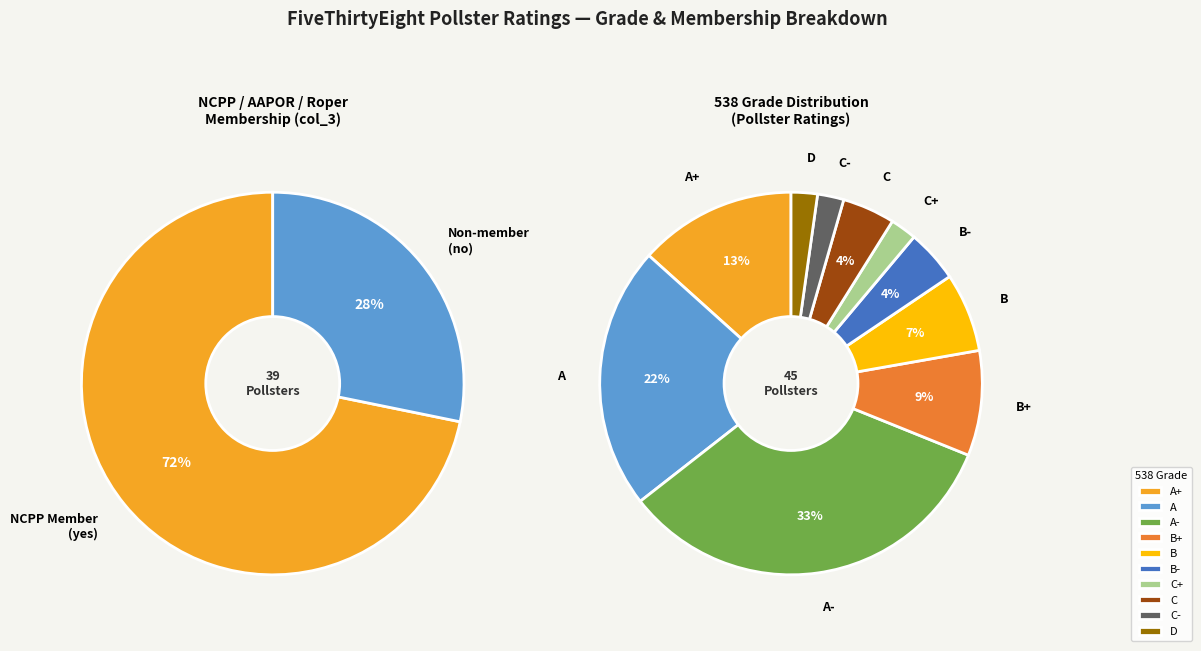

To the nearest percent, what is the average slice percentage?

50%